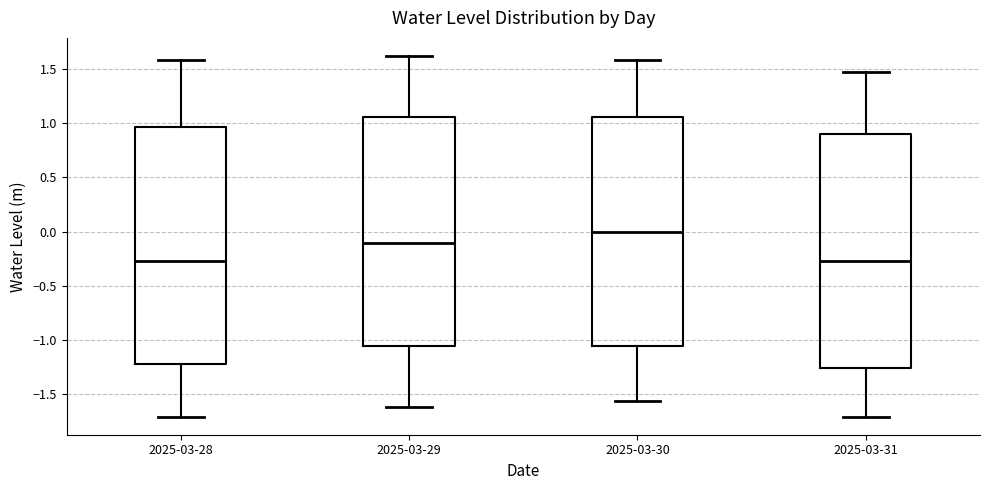

Reading left to right, read every box against the y-axis: the position of its median line, the range the box covers, and the ends of its whiskers. The values are not printed on the chart, so give them approximately, as read against the axis.

2025-03-28: median -0.25, box -1.20 to 0.95, whiskers -1.70 to 1.60
2025-03-29: median -0.10, box -1.05 to 1.05, whiskers -1.60 to 1.60
2025-03-30: median 0.00, box -1.05 to 1.05, whiskers -1.55 to 1.60
2025-03-31: median -0.25, box -1.25 to 0.90, whiskers -1.70 to 1.45